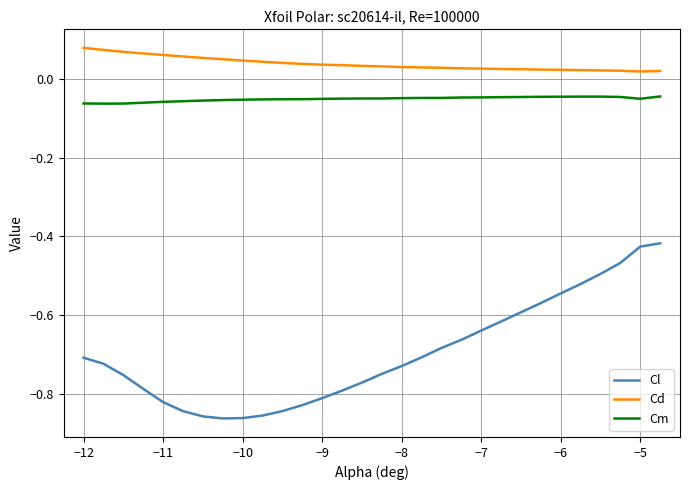

Which series has the largest range (max minus min)?

Cl